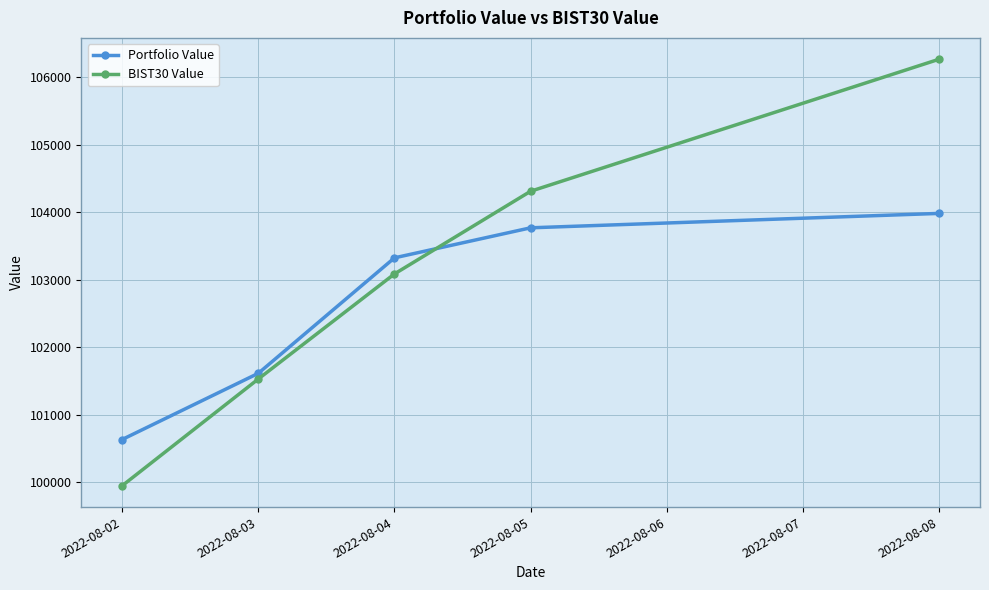

What is the spread (max minus min) of values at 2022-08-03?

84.1